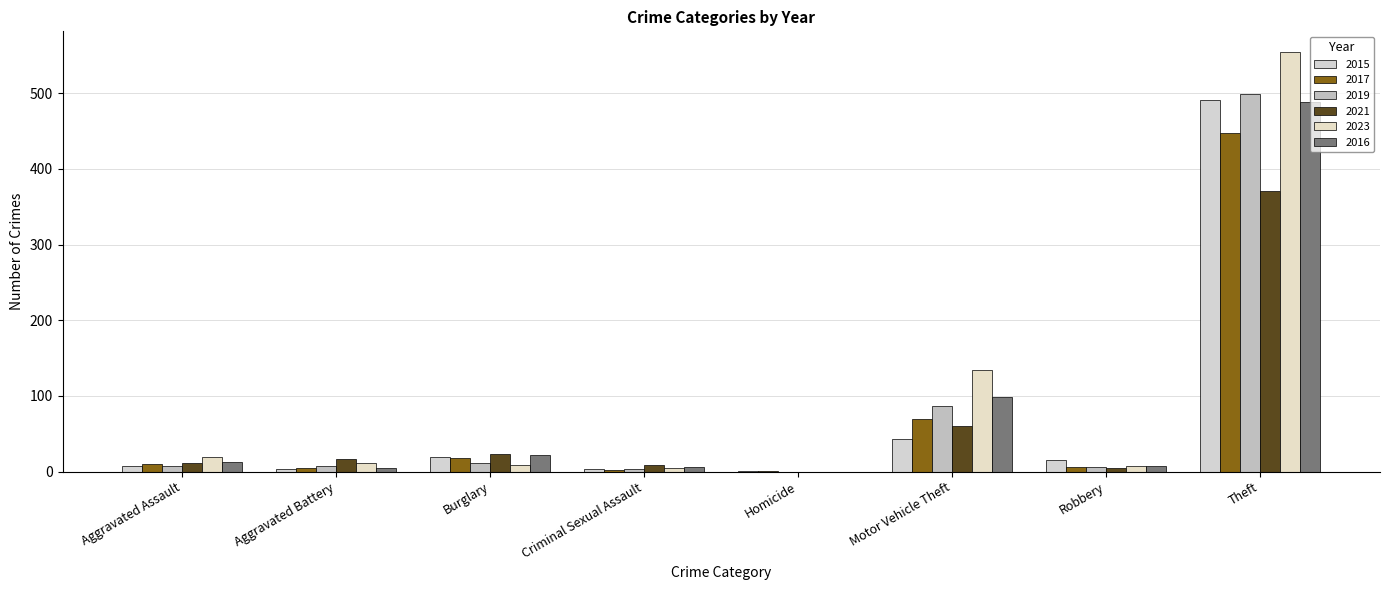

Count the number of data series in this chart.

6